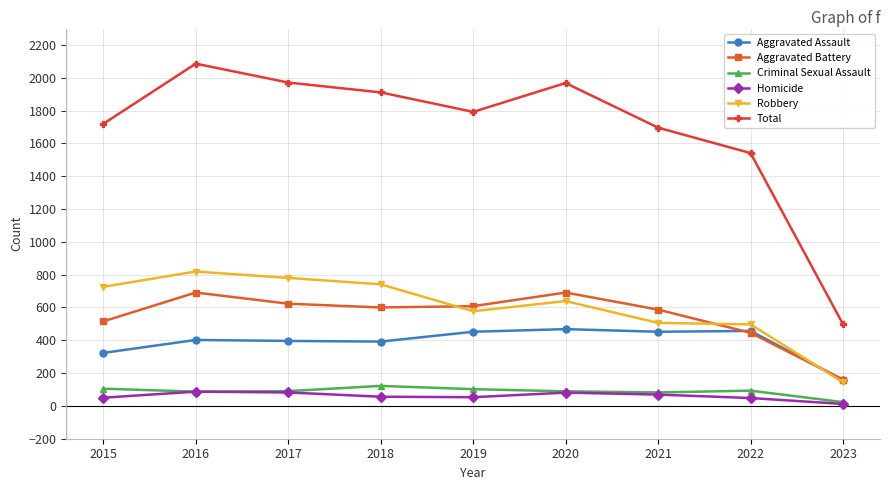

List the series in order of their peak value, highest first.

Total, Robbery, Aggravated Battery, Aggravated Assault, Criminal Sexual Assault, Homicide